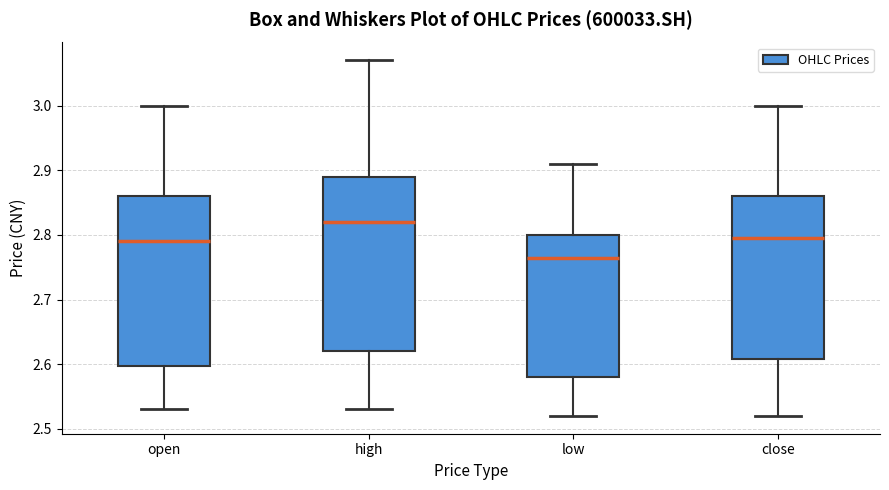

Which box's median line is the lowest?

low